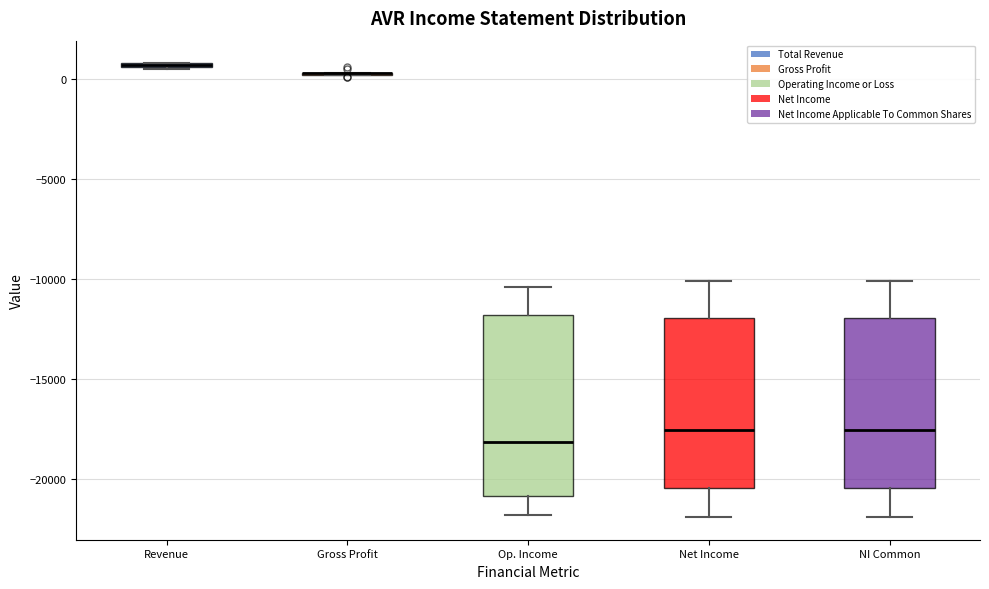

Where does the median line of the box for NI Common sit on the y-axis? The values are not printed on the chart, so give them approximately, as read against the axis.

-17500